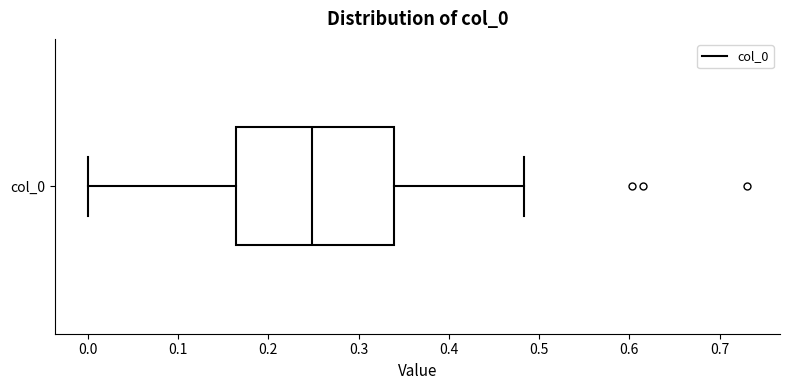

Read this box plot against the x-axis: the position of the median line, the range covered by the box, and the ends of both whiskers. The values are not printed on the chart, so give them approximately, as read against the axis.

median 0.25, box 0.16 to 0.34, whiskers 0.00 to 0.48